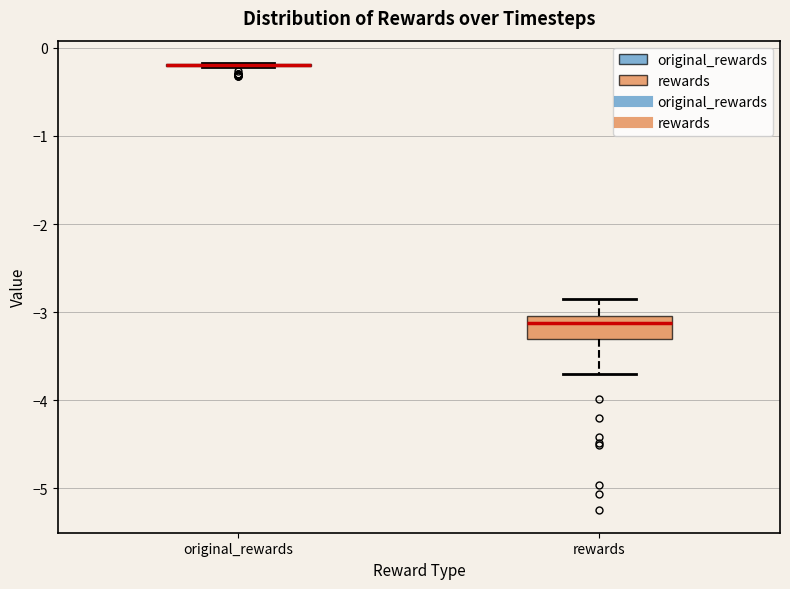

Reading left to right, transcribe this box plot: for each box, give where its median line is, the range the box spans, and where its two whiskers end, as read against the y-axis. The values are not printed on the chart, so give them approximately, as read against the axis.

original_rewards: box collapsed to a line at -0.2, whiskers -0.2 to -0.2
rewards: median -3.1, box -3.3 to -3.0, whiskers -3.7 to -2.9